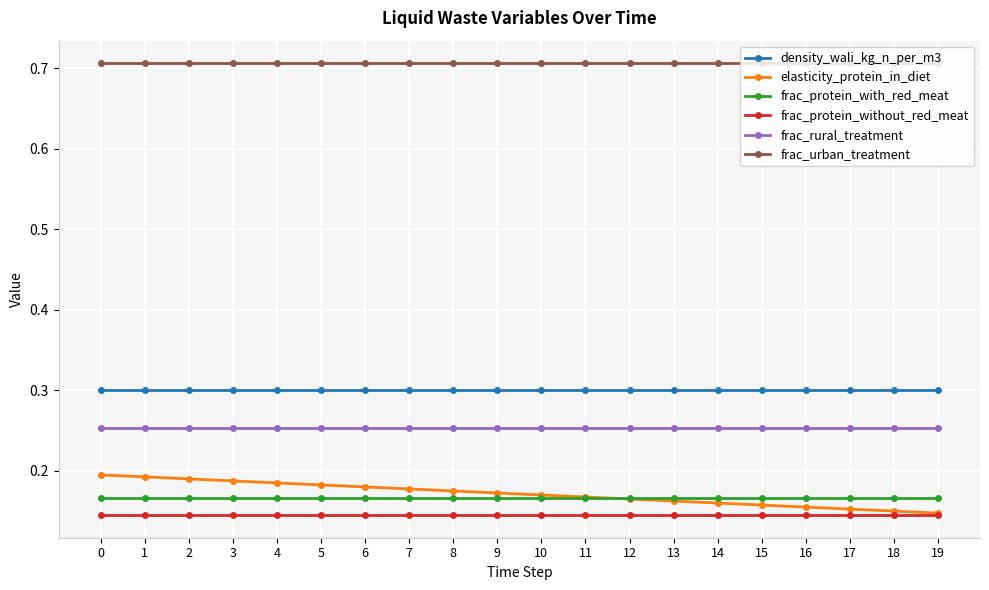

Is the value of frac_rural_treatment at 1 greater than the value of frac_urban_treatment at 4?

No